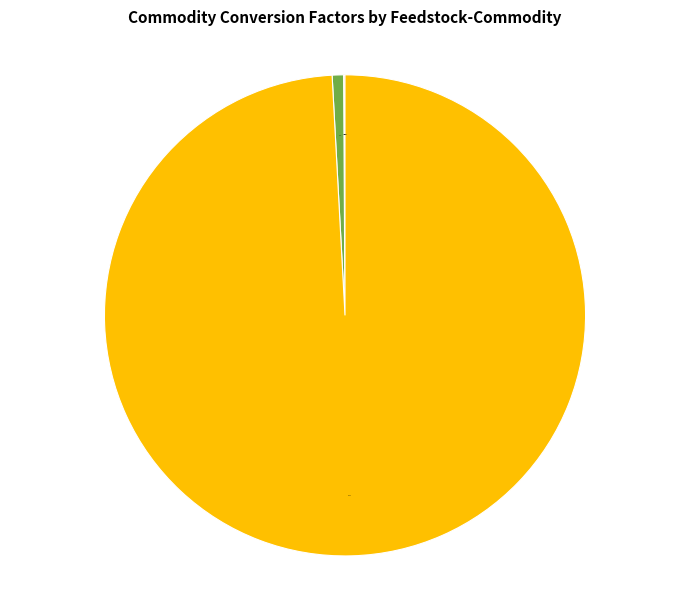

Rank the categories by value from highest to lowest.

SAF (MGal), Biomethane (MCF), Hydrogen (MT), Solar Electricity, Wind Electricity, Li Battery Electricity, LDES Electricity